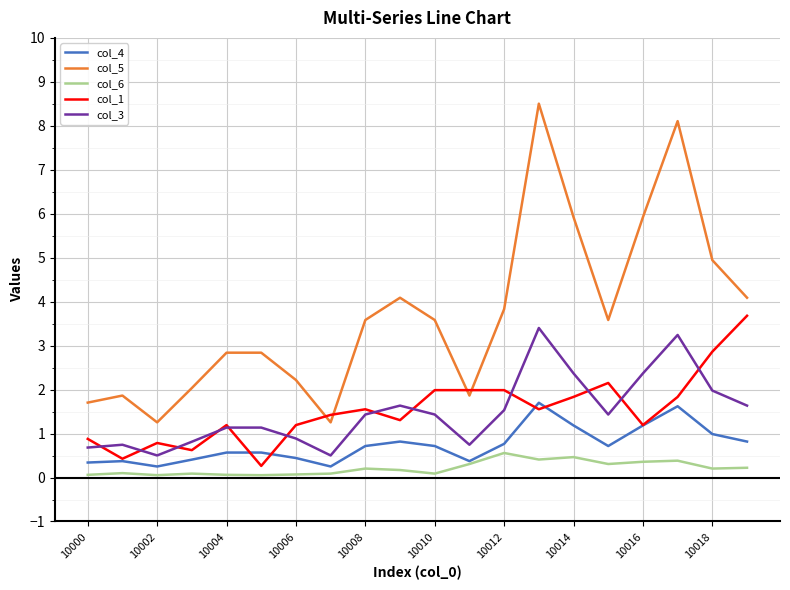

Count the col_6 values in the range 0 to 1.

20